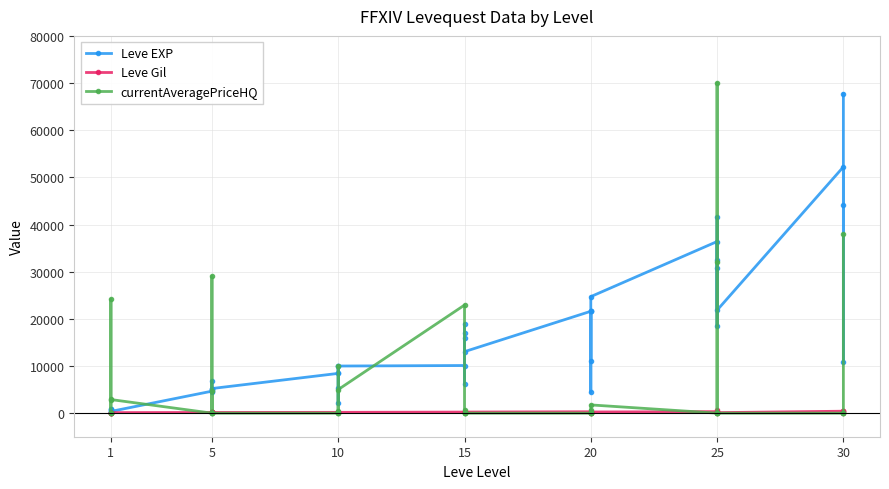

What is the average value of the Leve EXP series?

15540.2